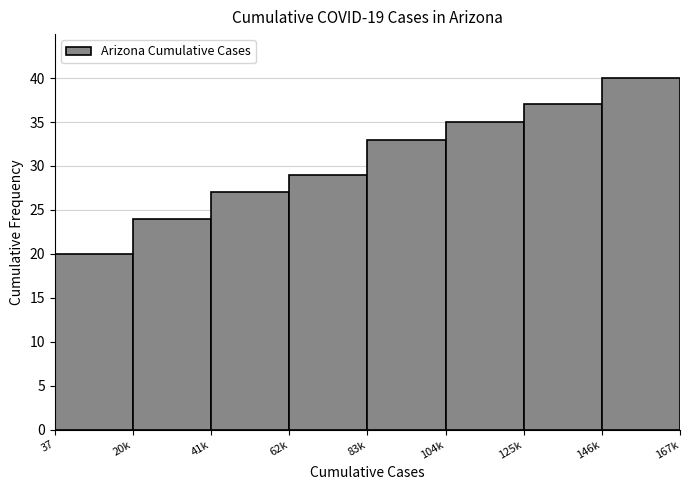

Reading left to right, what are all the values shown in this chart?

37=20	20k=24	41k=27	62k=29	83k=33	104k=35	125k=37	146k=40